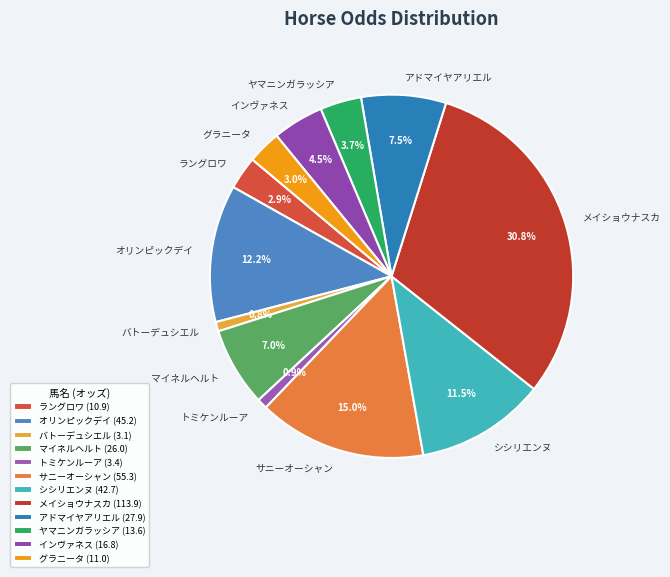

Approximately how many times larger is the value at トミケンルーア compared to ラングロワ?

0.3